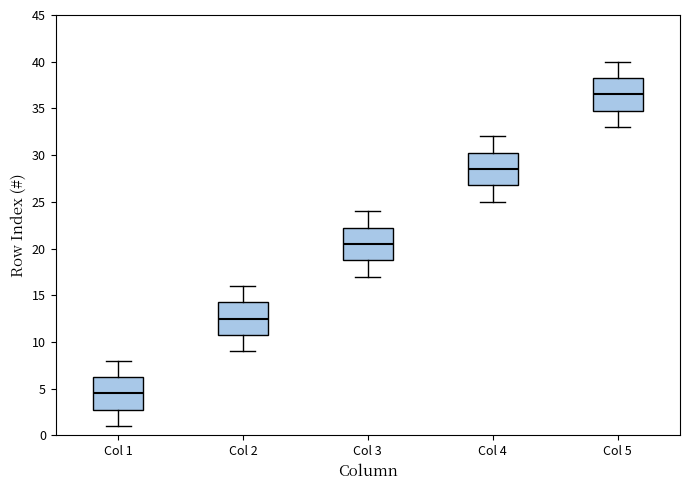

Reading left to right, read every box against the y-axis: the position of its median line, the range the box covers, and the ends of its whiskers. The values are not printed on the chart, so give them approximately, as read against the axis.

Col 1: median 4.5, box 3.0 to 6.5, whiskers 1.0 to 8.0
Col 2: median 12.5, box 11.0 to 14.5, whiskers 9.0 to 16.0
Col 3: median 20.5, box 19.0 to 22.5, whiskers 17.0 to 24.0
Col 4: median 28.5, box 27.0 to 30.5, whiskers 25.0 to 32.0
Col 5: median 36.5, box 35.0 to 38.5, whiskers 33.0 to 40.0